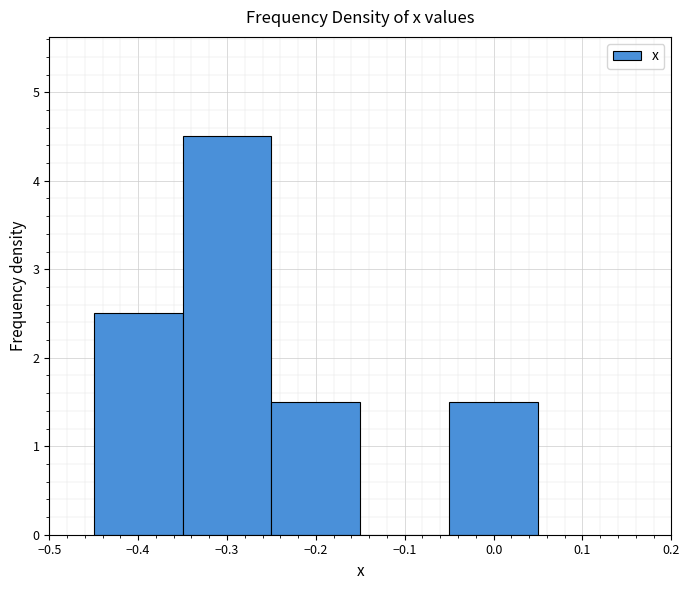

Over which range of the x-axis is the bar tallest?

-0.35 to -0.25